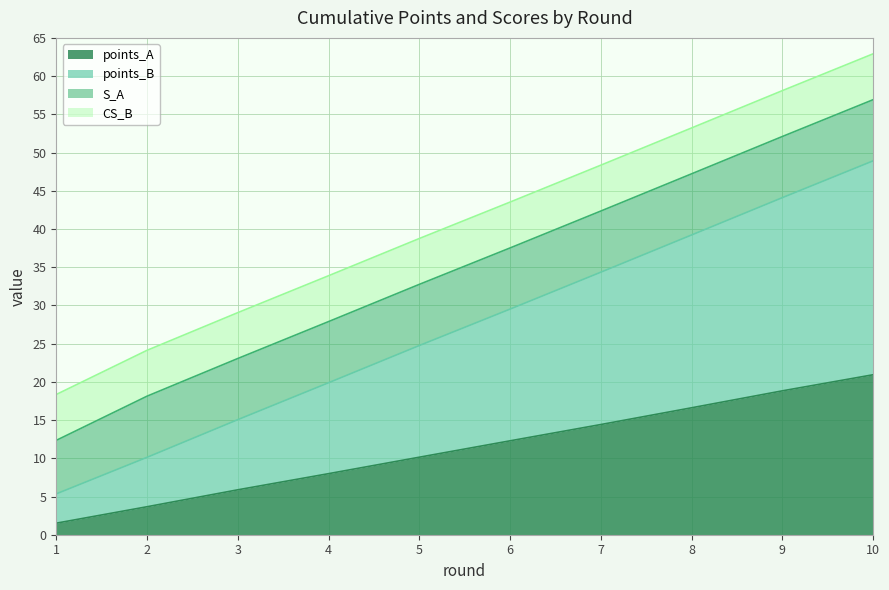

Does the chart have visible grid lines?

Yes